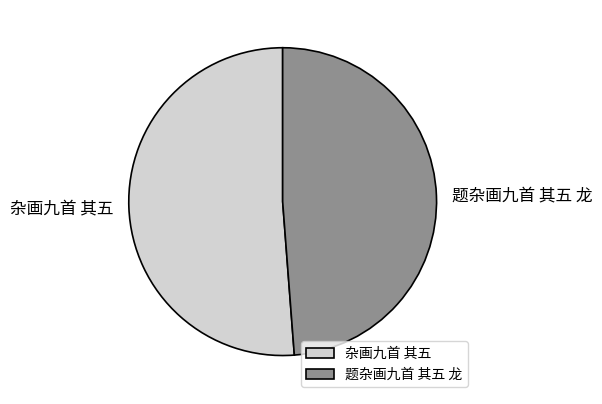

What is the smallest slice in the pie chart?

题杂画九首 其五 龙